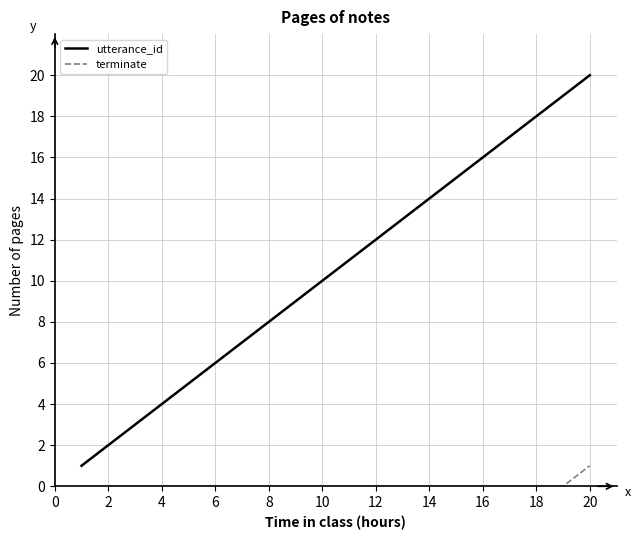

True or false: terminate and utterance_id intersect in this chart.

False